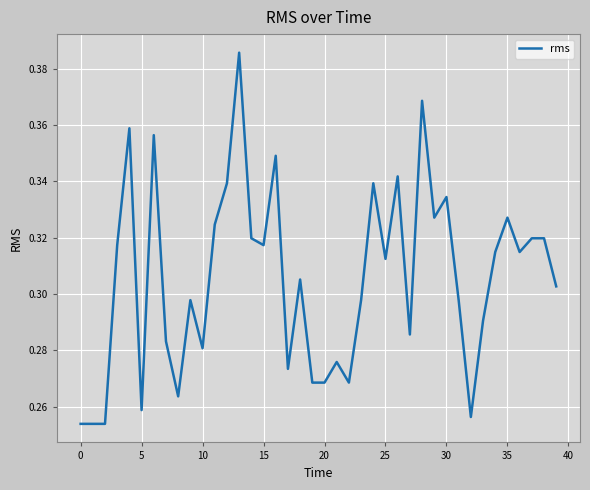

How many lines are shown in the chart?

1